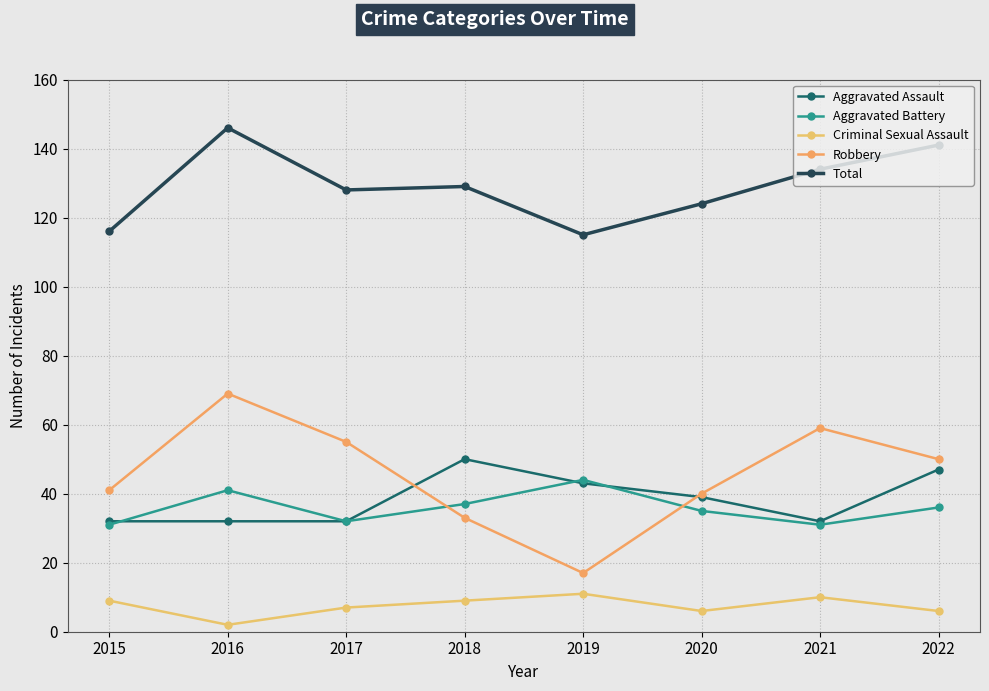

True or false: Total and Criminal Sexual Assault cross at least once.

False